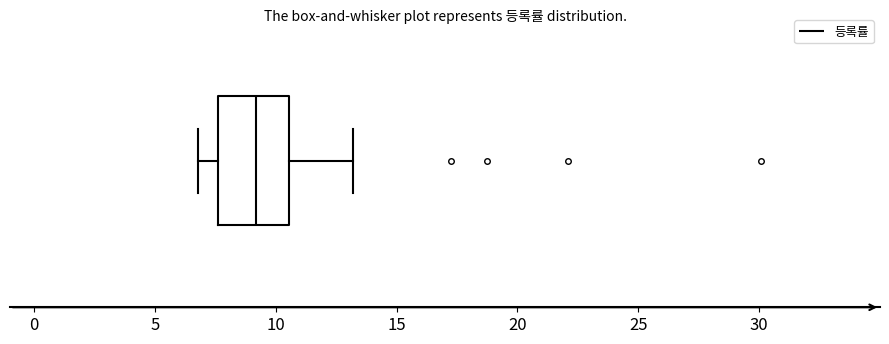

Read this box plot against the x-axis: the position of the median line, the range covered by the box, and the ends of both whiskers. The values are not printed on the chart, so give them approximately, as read against the axis.

median 9.0, box 7.5 to 10.5, whiskers 7.0 to 13.0